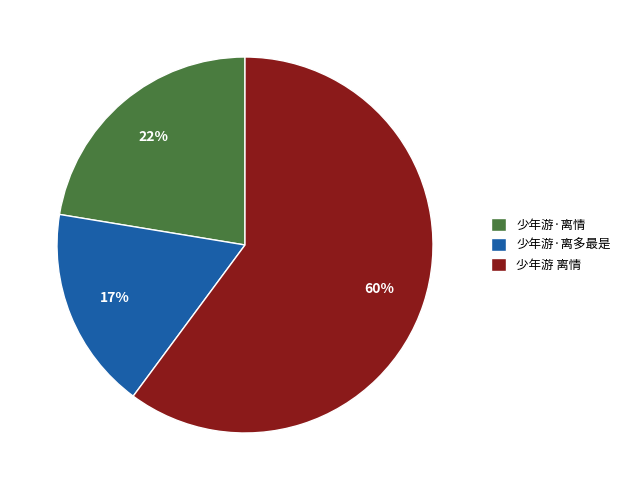

Is it true that 少年游·离多最是 is 10% of the pie?

False